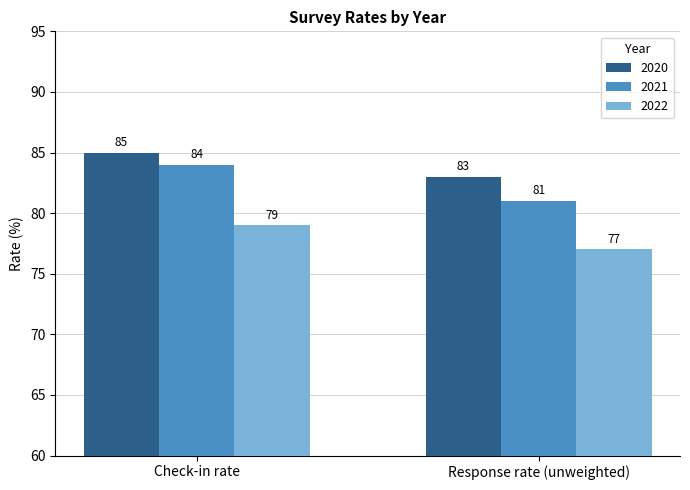

At which category does the chart reach its minimum across all series?

Response rate (unweighted)